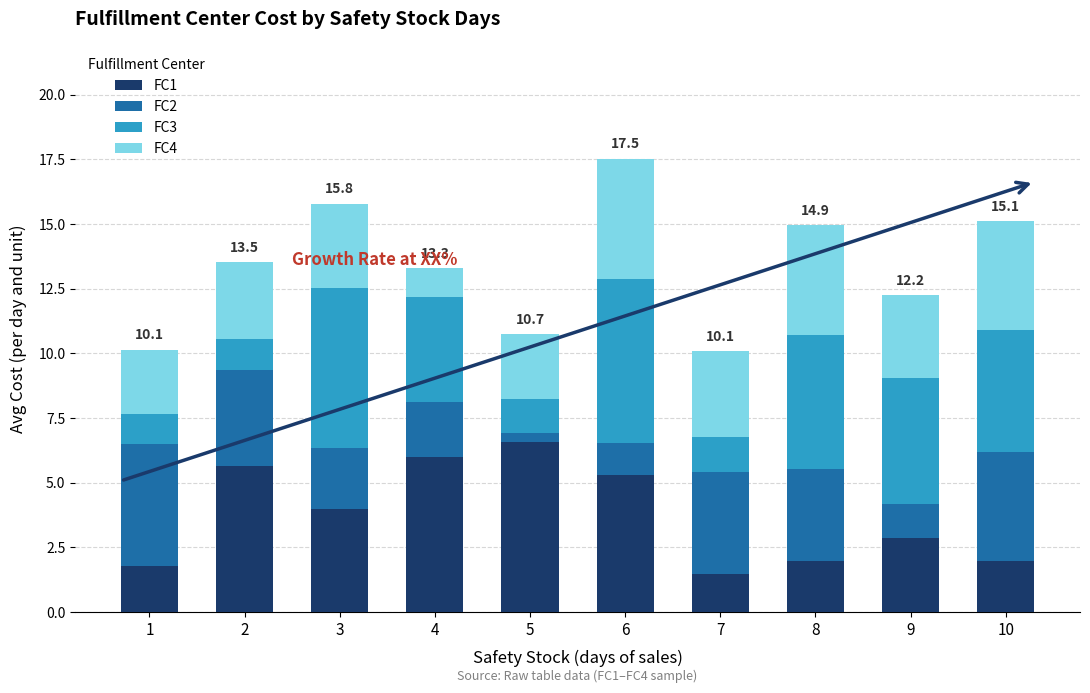

What is the difference between the maximum and minimum values in the FC1 series?

5.1